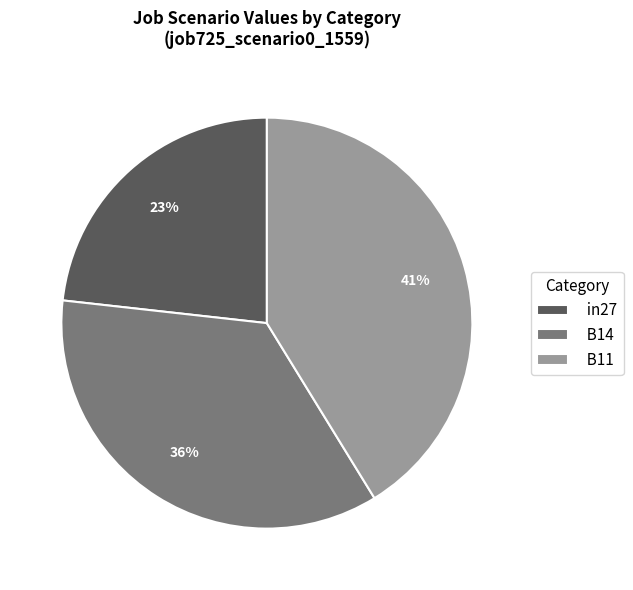

To the nearest percent, what portion does B14 represent?

36%